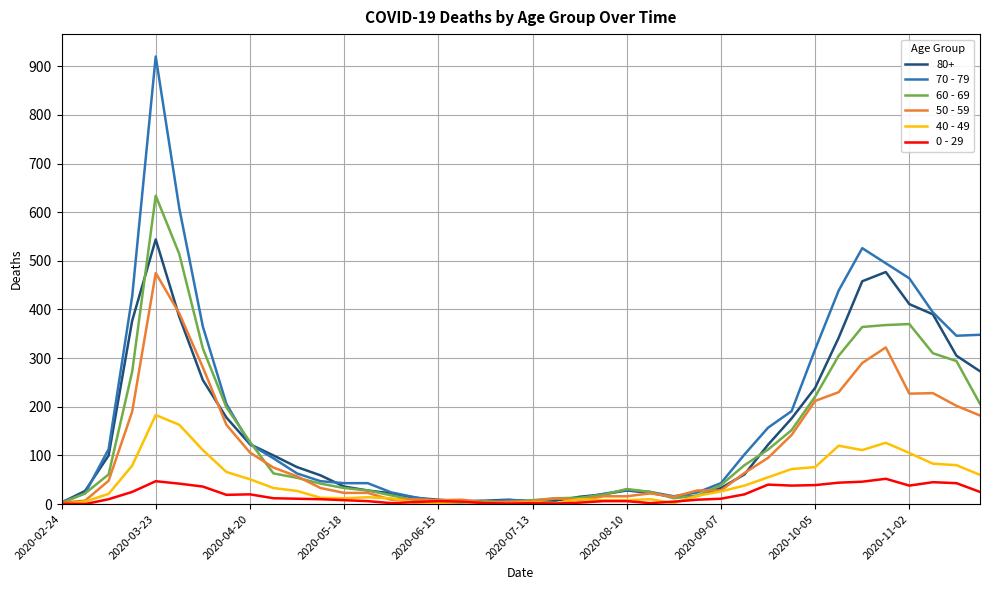

Which series has the largest range (max minus min)?

70 - 79